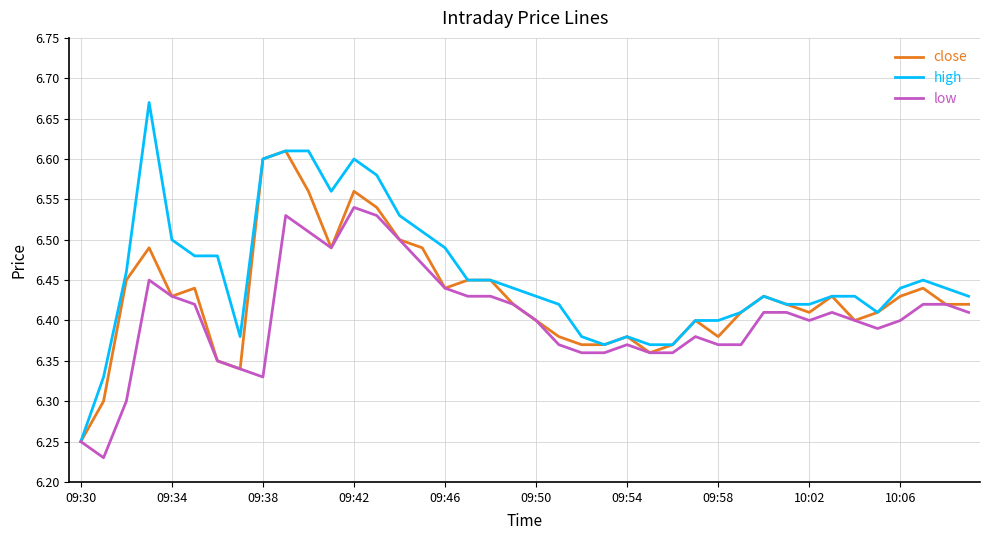

Which series has the largest range (max minus min)?

high